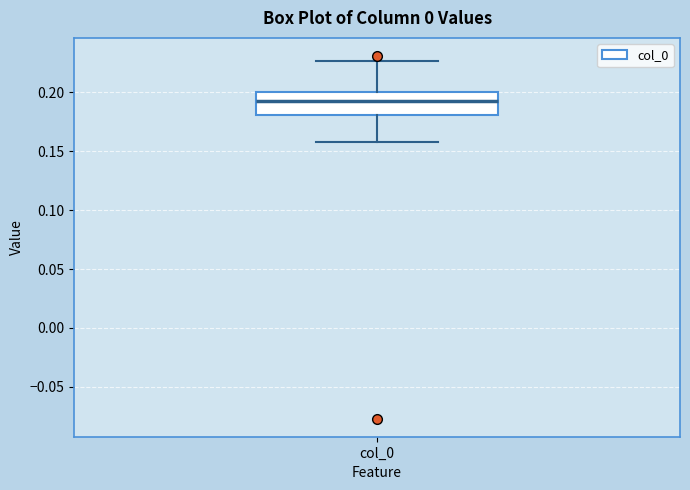

Read this box plot against the y-axis: the position of the median line, the range covered by the box, and the ends of both whiskers. The values are not printed on the chart, so give them approximately, as read against the axis.

median 0.190, box 0.180 to 0.200, whiskers 0.160 to 0.225